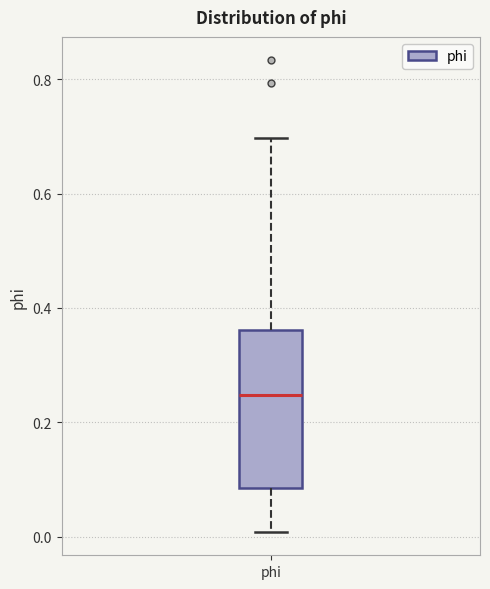

Read this box plot against the y-axis: the position of the median line, the range covered by the box, and the ends of both whiskers. The values are not printed on the chart, so give them approximately, as read against the axis.

median 0.24, box 0.08 to 0.36, whiskers 0.00 to 0.70